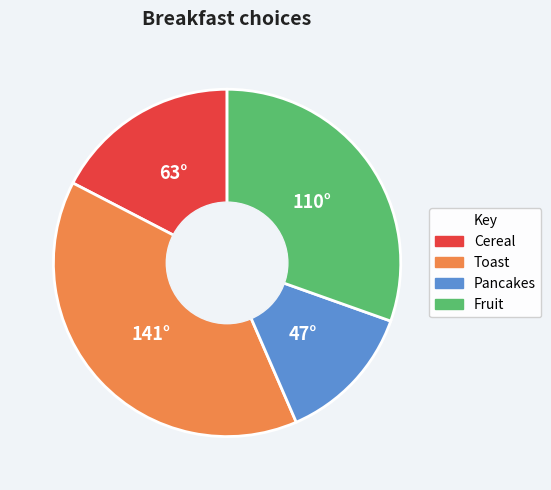

Does any single category account for the majority?

No